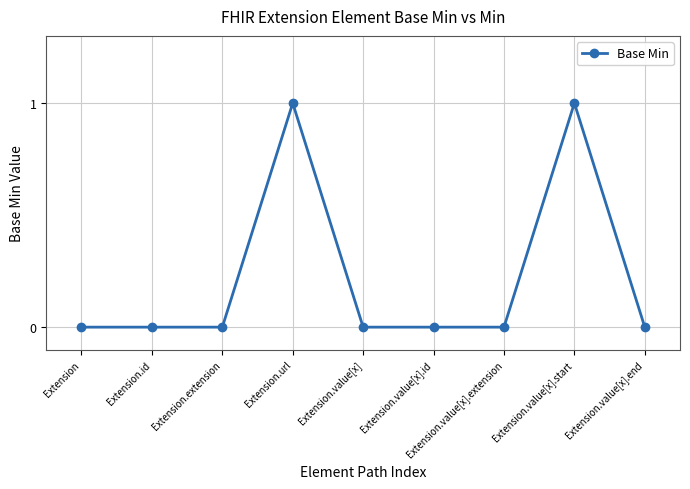

What is the difference between the second highest and second lowest values?

1